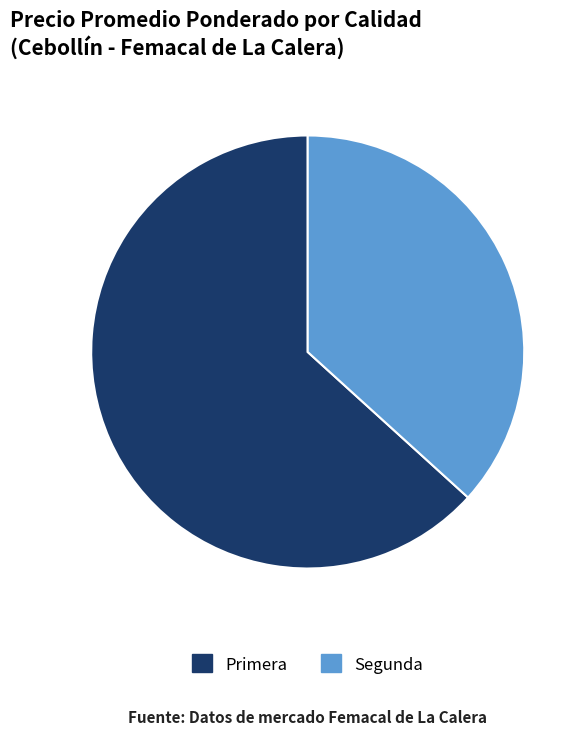

Do Segunda and Primera together represent more than half of the pie?

Yes